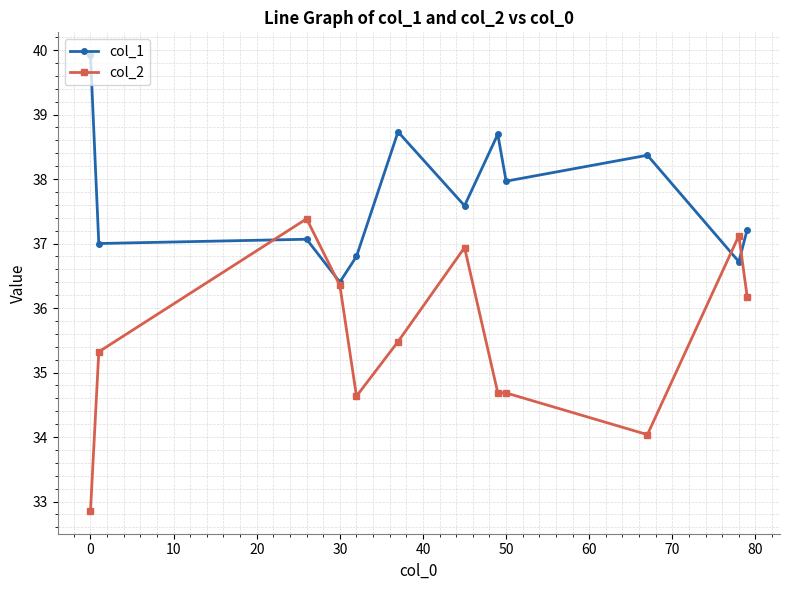

True or false: col_2 has more than 0 interior local peaks.

True